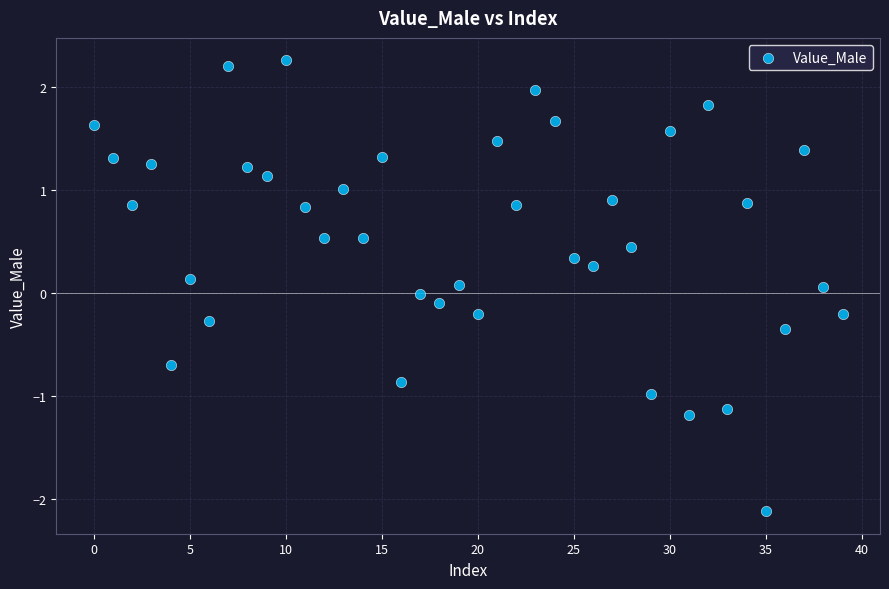

What is the range of Y values (max minus min)?

4.4